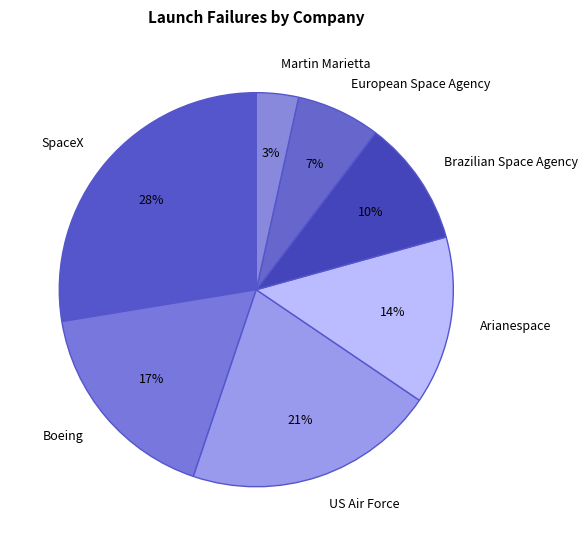

Count the number of slices in the pie.

7